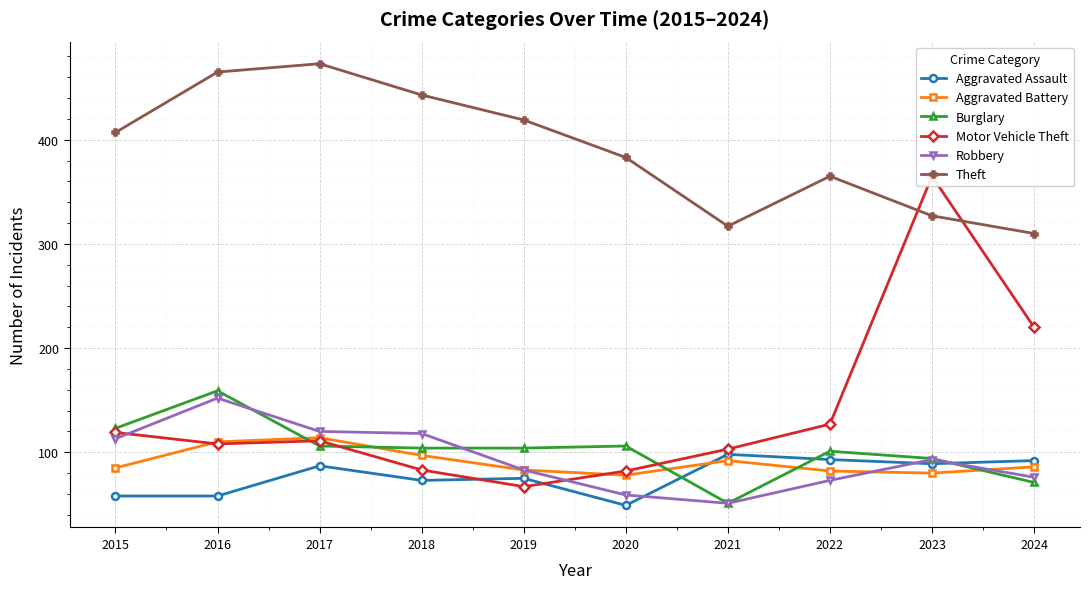

List the labels in order of Burglary value, largest first.

2016, 2015, 2017, 2020, 2018, 2019, 2022, 2023, 2024, 2021